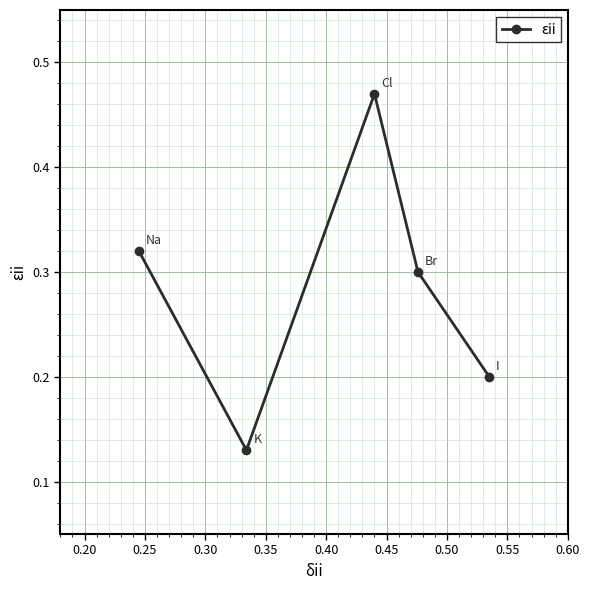

What is the sum of all values?

1.4